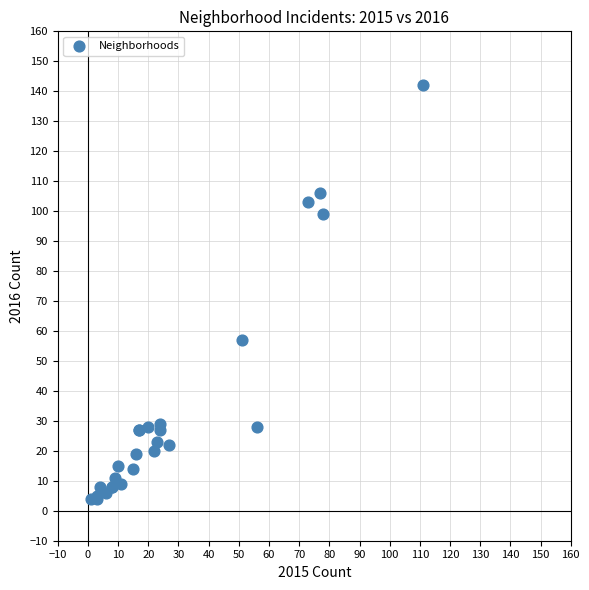

What Y value in the scatter plot is closest to 73?

57